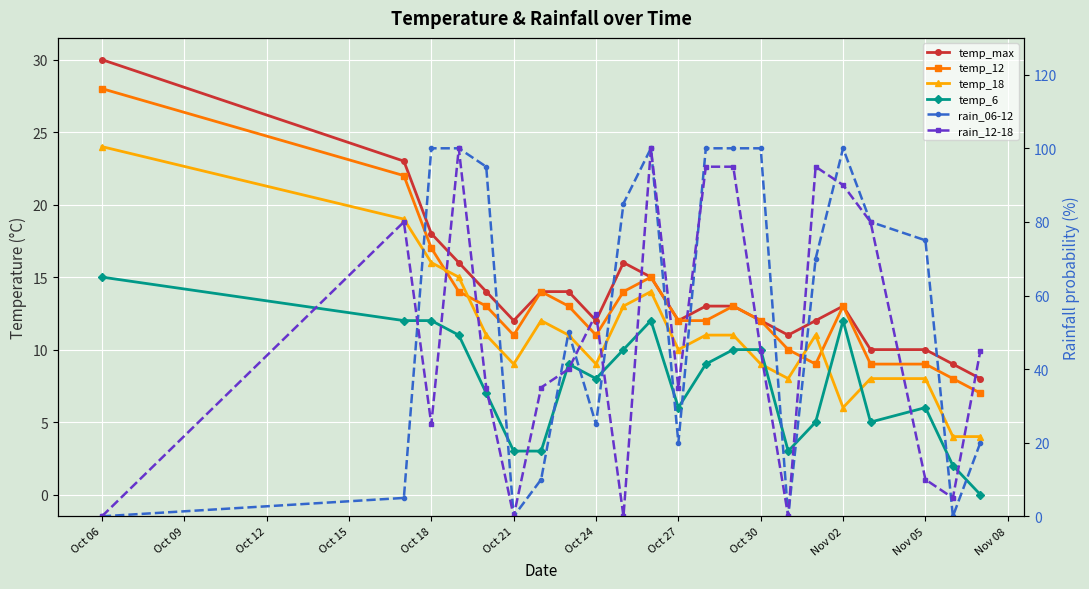

How many lines are shown in the chart?

6